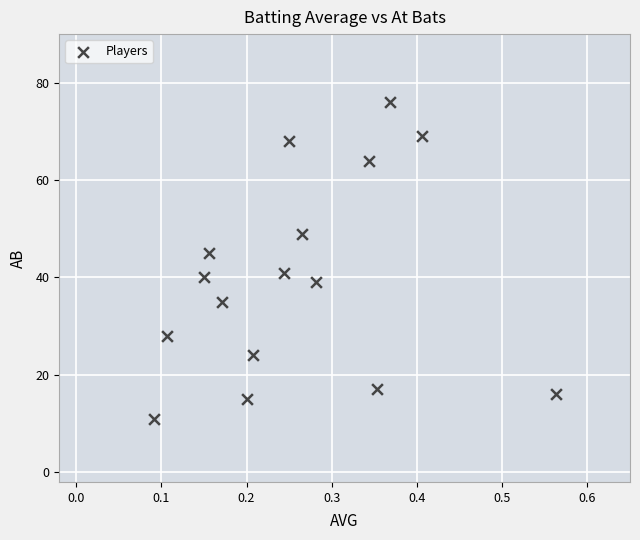

What is the range of Y values (max minus min)?

65